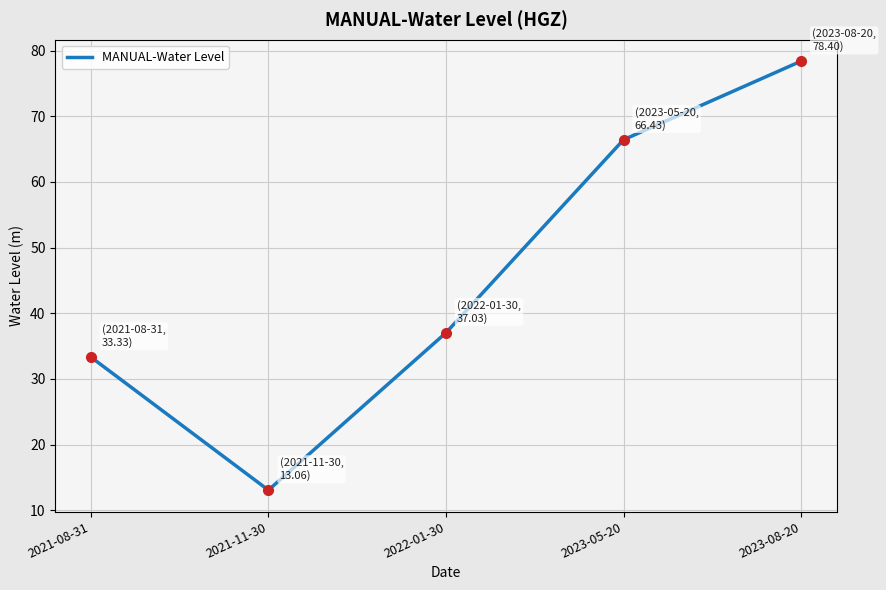

Reading left to right, list all the values displayed in this chart.

2021-08-31=33.3	2021-11-30=13.1	2022-01-30=37.0	2023-05-20=66.4	2023-08-20=78.4